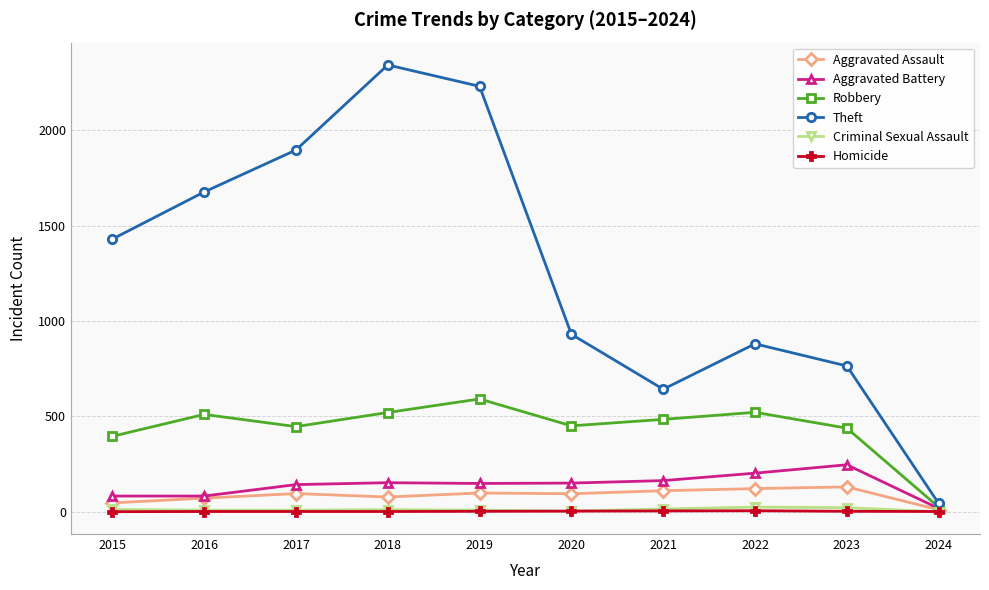

Is it true that Aggravated Assault equals 95 at 2017?

True